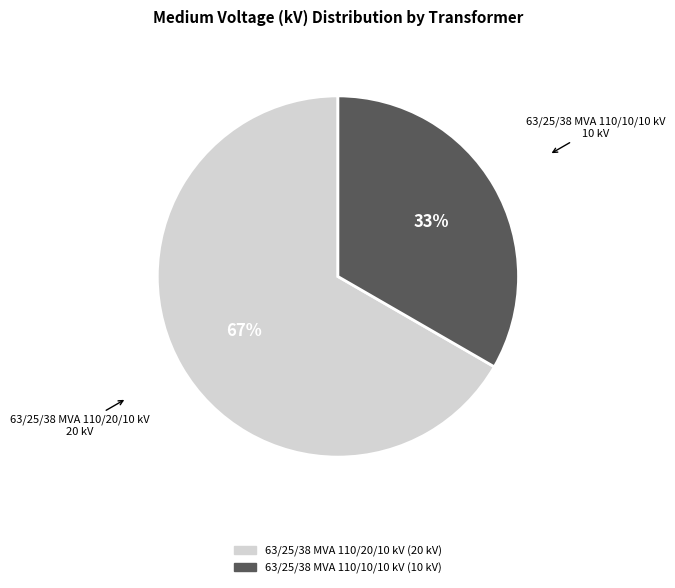

Which slice is the largest?

63/25/38 MVA 110/20/10 kV